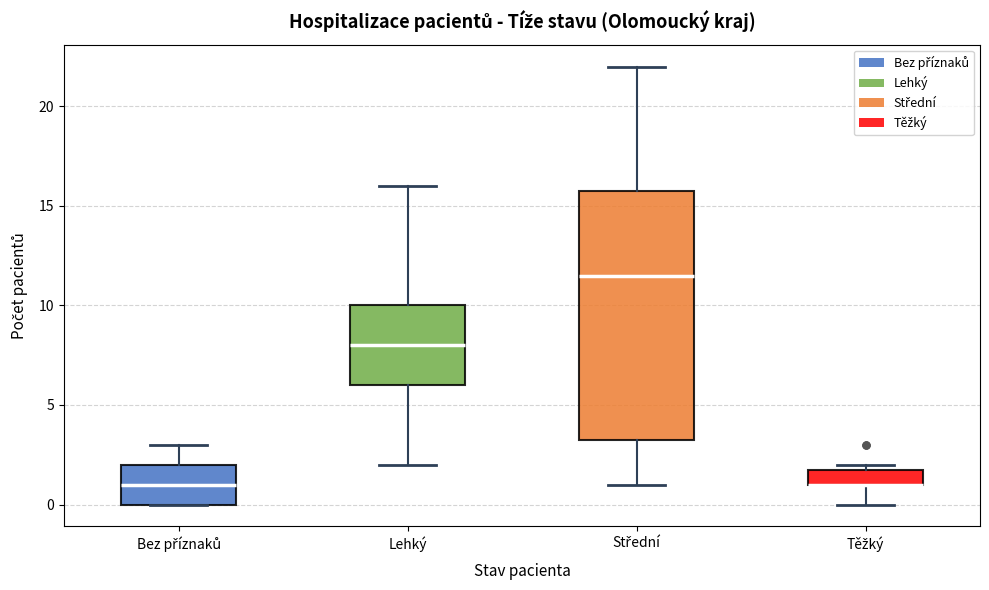

Which box is the tallest, from its lower edge to its upper edge?

Střední